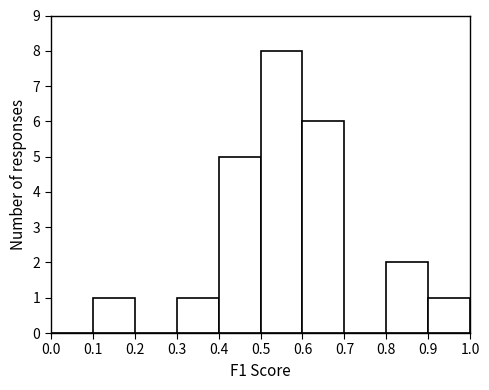

How tall is the bar that spans 0.9 to 1.0 on the x-axis? The values are not printed on the chart, so give them approximately, as read against the axis.

1